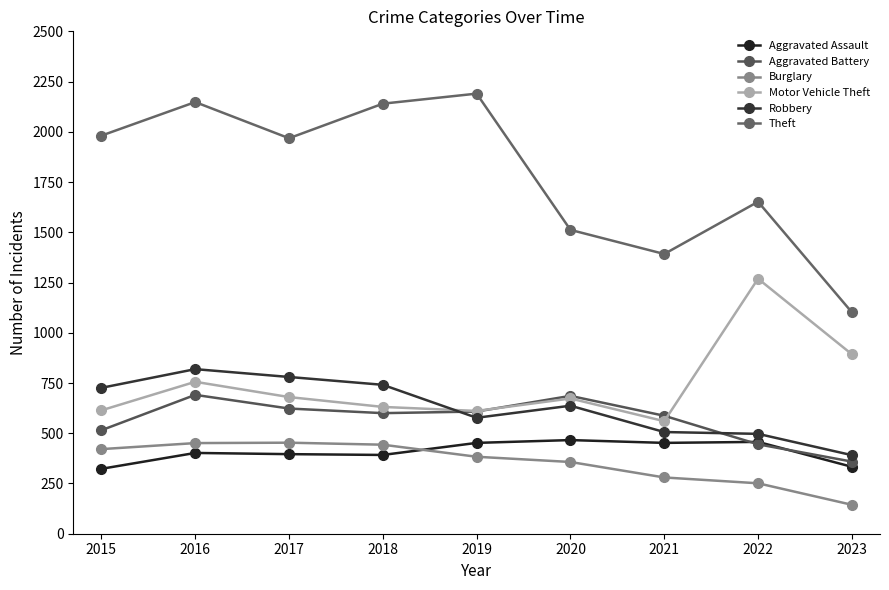

The Burglary series shows 421 at 2015. True or false?

True